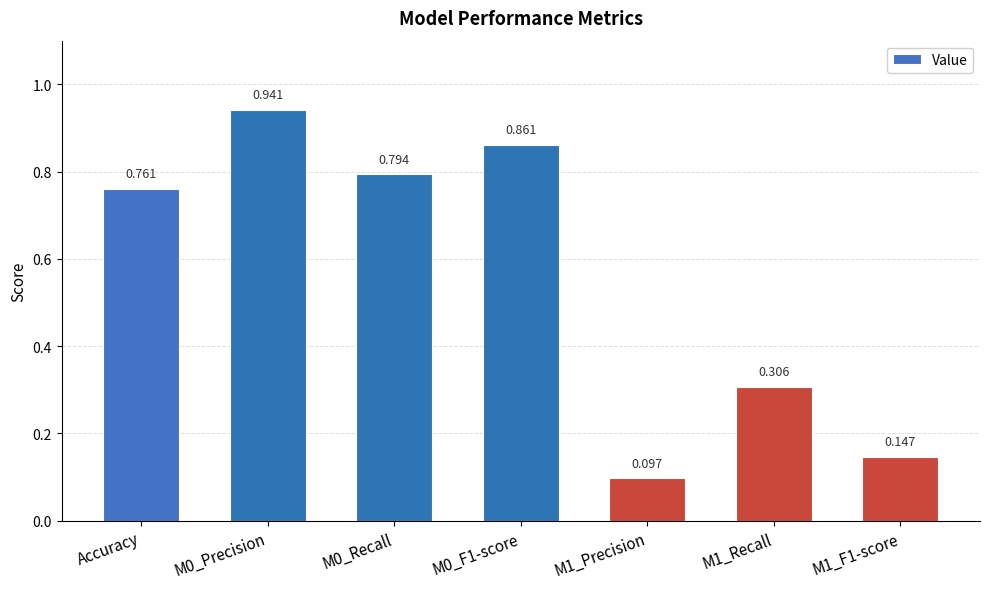

What is the label of the 1st bar from the left?

Accuracy